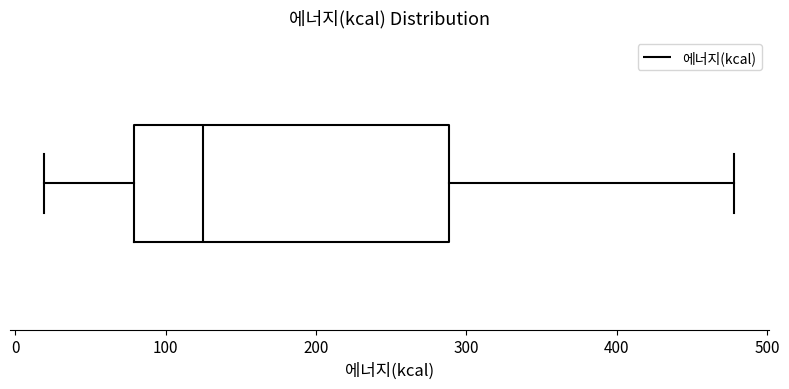

Read this box plot against the x-axis: the position of the median line, the range covered by the box, and the ends of both whiskers. The values are not printed on the chart, so give them approximately, as read against the axis.

median 120, box 80 to 290, whiskers 20 to 480